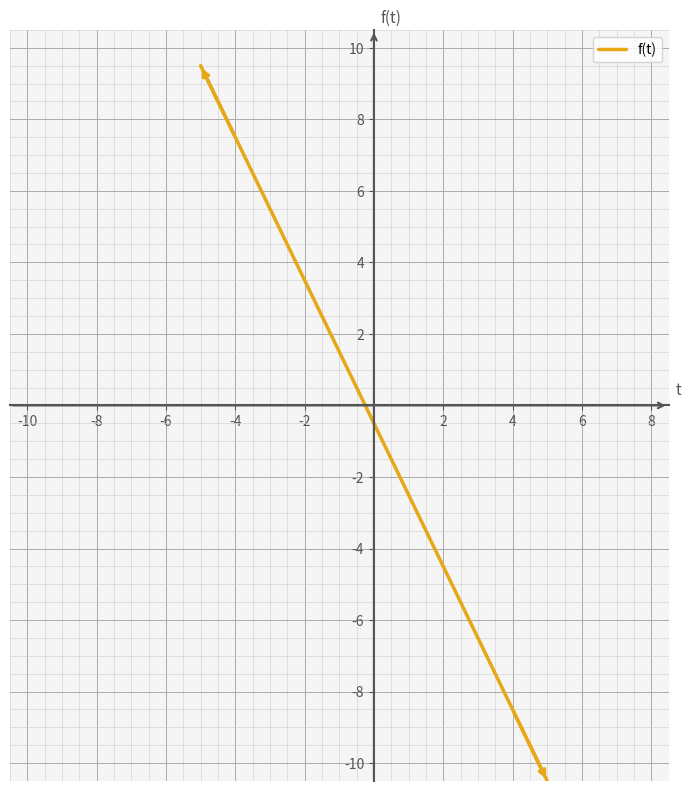

How many lines are shown in the chart?

1